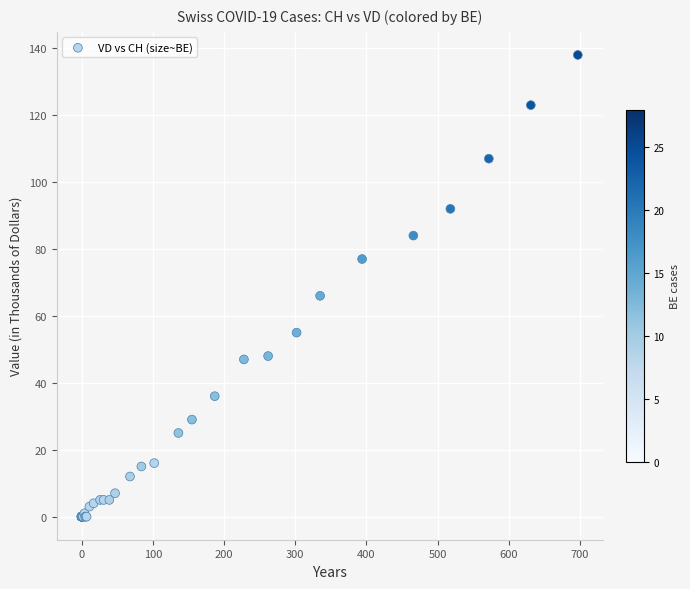

What Y value in the scatter plot is closest to 69?

66